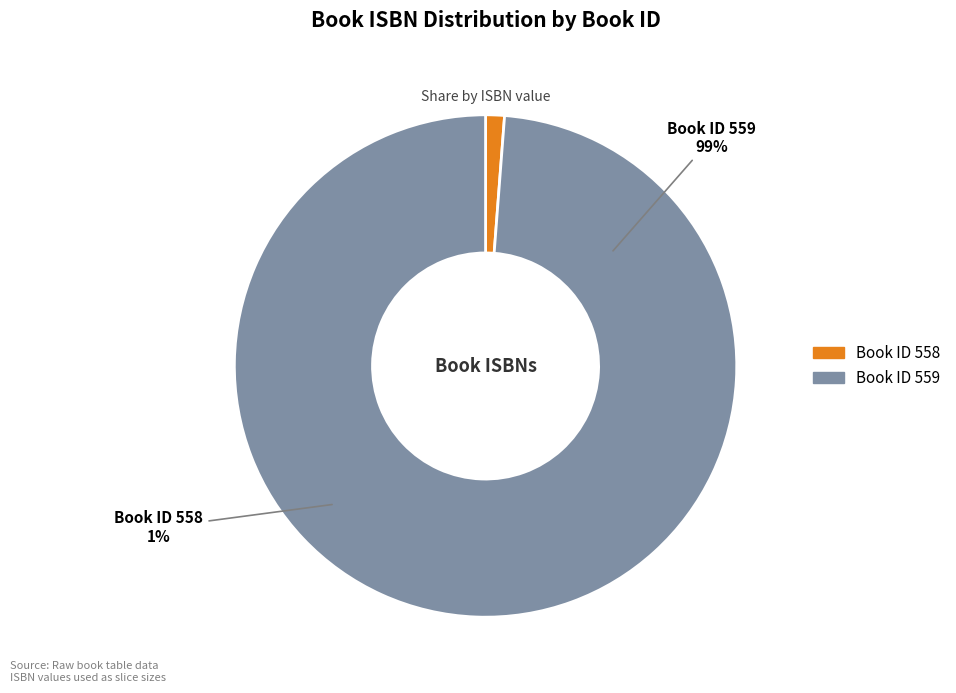

Approximately how many times larger is the value at 559 compared to 558?

81.7